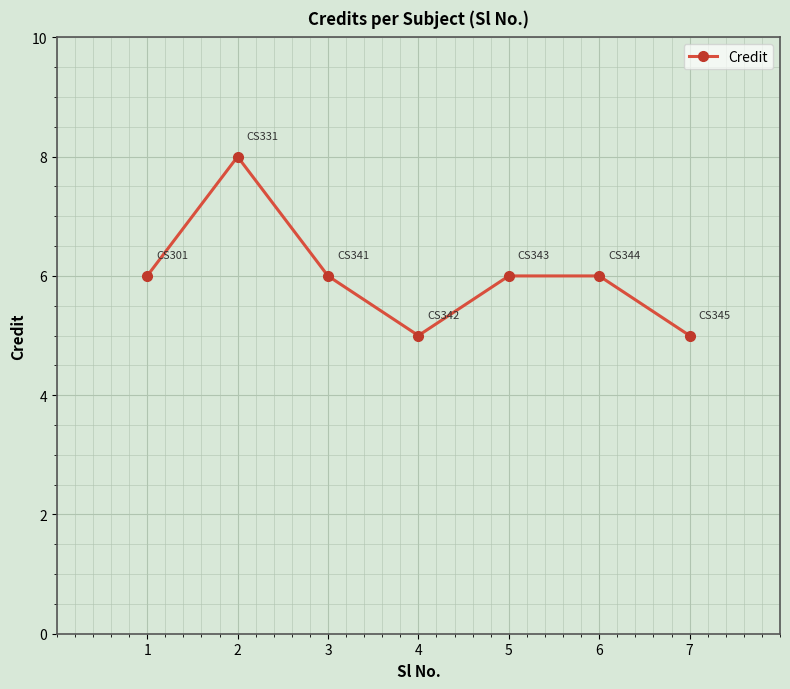

Which has a higher value, 5 or 4?

5